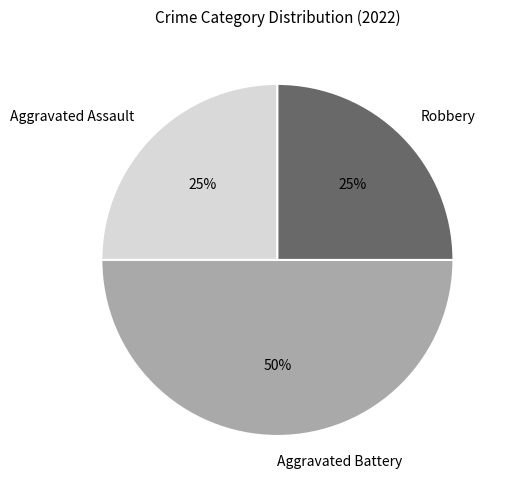

Which category has the biggest portion of the pie?

Aggravated Battery